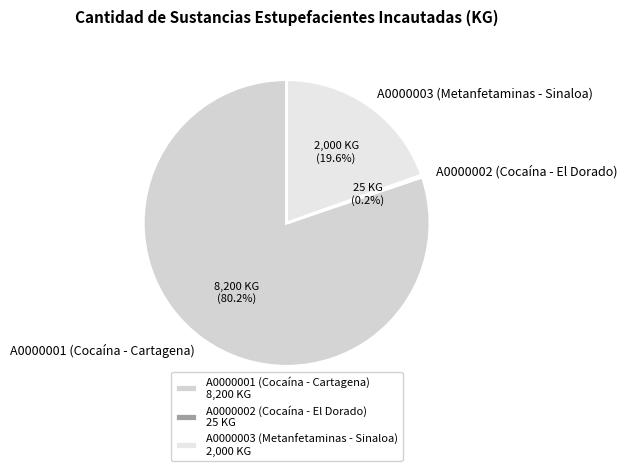

What percentage is NOT represented by A0000003 (Metanfetaminas - Sinaloa)?

80.4%